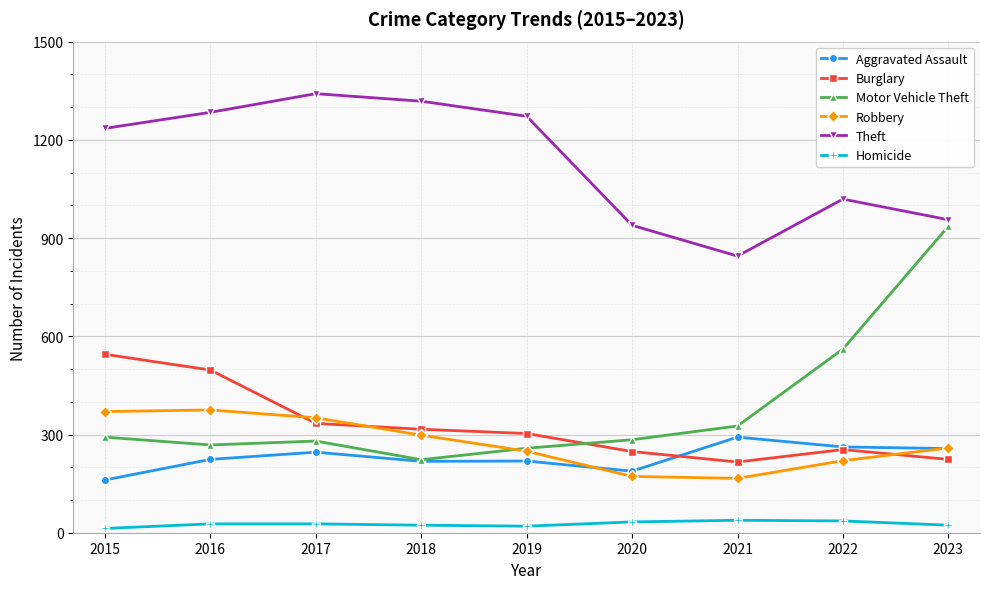

At which category does Theft reach its first local valley?

2021